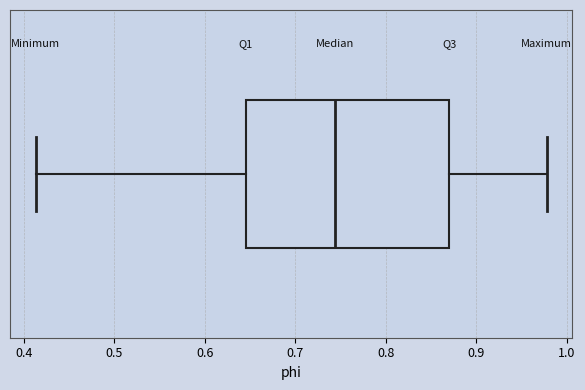

Transcribe this box plot: give where the median line is, the range the box spans, and where the two whiskers end, as read against the x-axis. The values are not printed on the chart, so give them approximately, as read against the axis.

median 0.74, box 0.65 to 0.87, whiskers 0.41 to 0.98